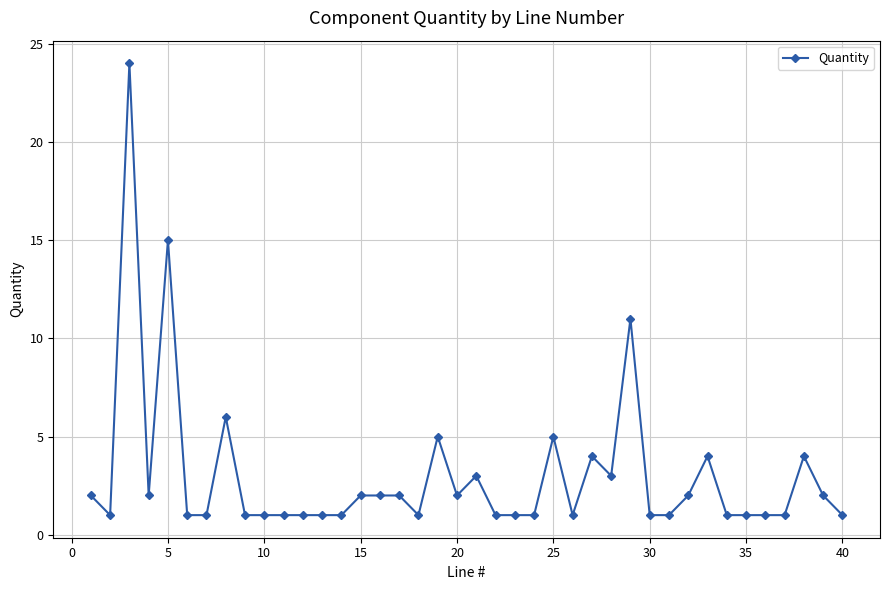

True or false: the data has more than 2 interior local peaks.

True